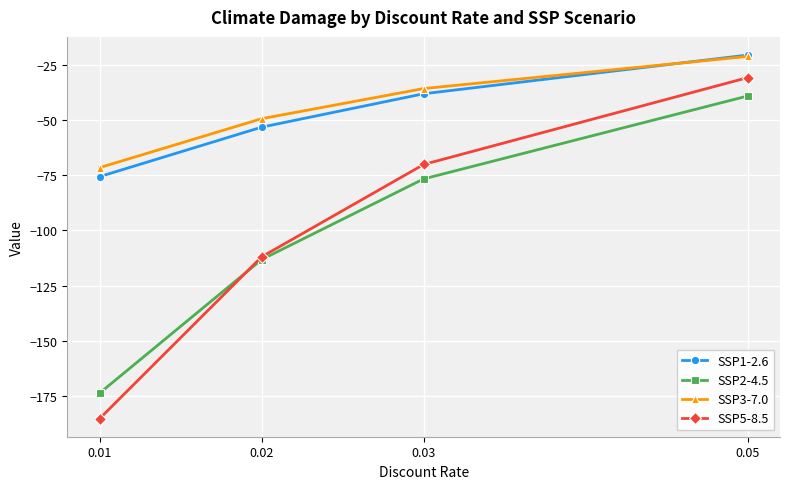

At which label is SSP5-8.5 closest to -108?

0.02